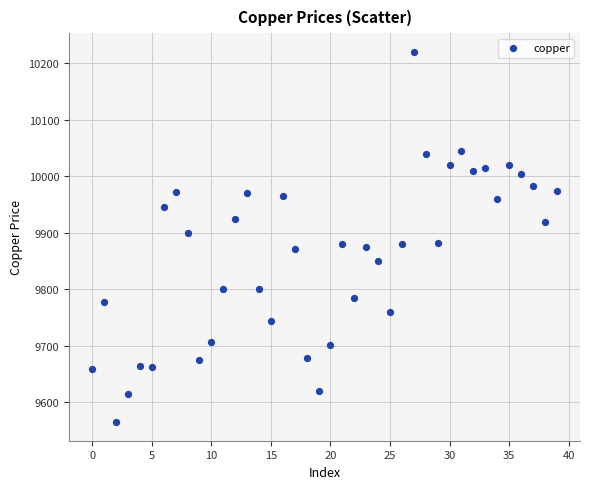

What is the range of Y values (max minus min)?

655.5